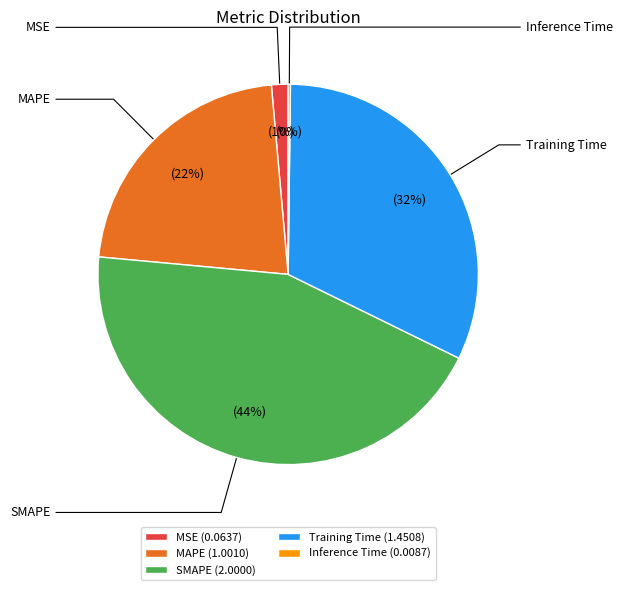

Is MSE (0.0637) the majority of the pie?

No